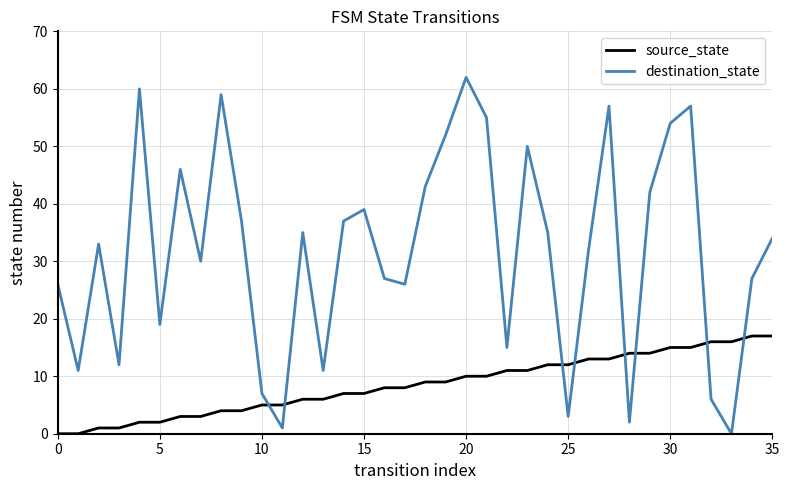

Which series has the largest range (max minus min)?

destination_state